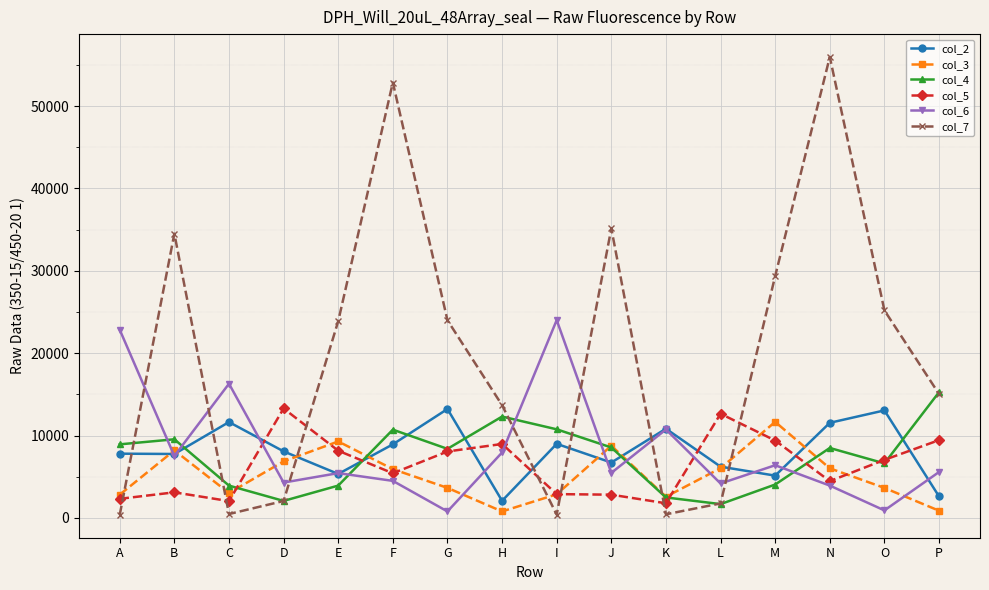

True or false: col_4 has more than 0 points higher than both neighbors.

True